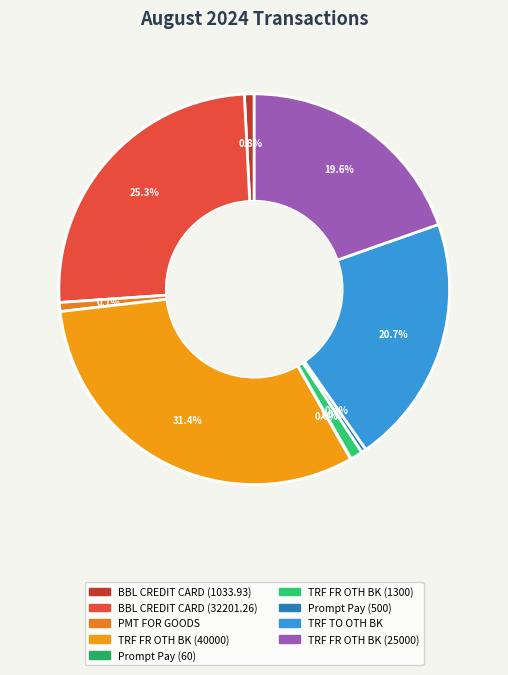

To the nearest percent, what is the average slice percentage?

11%